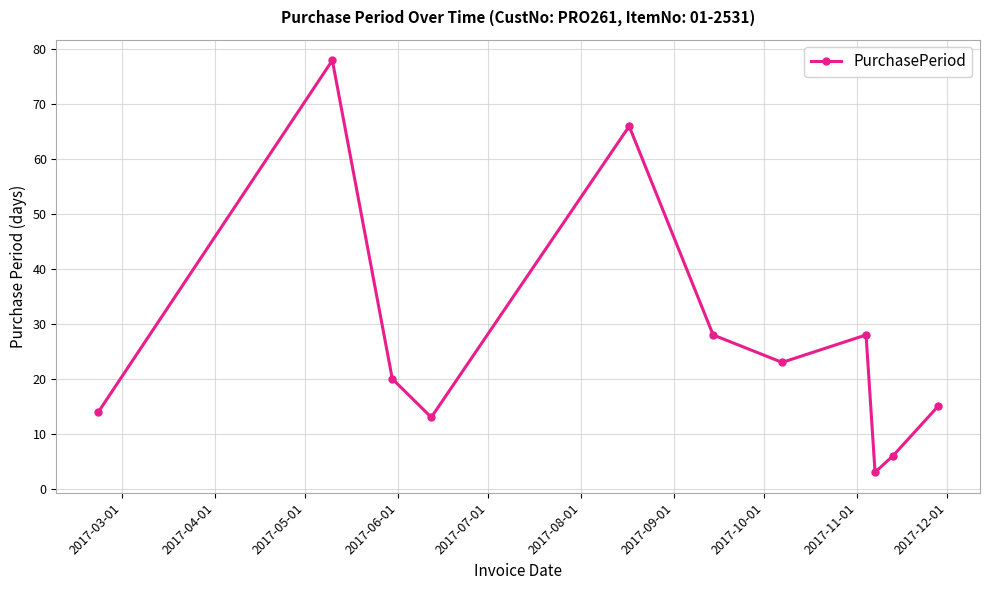

How many points are lower than both their immediate neighbors (excluding endpoints)?

3